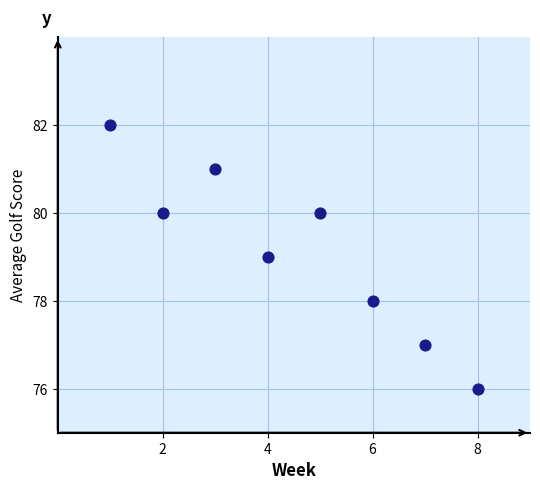

What is the average X value?

4